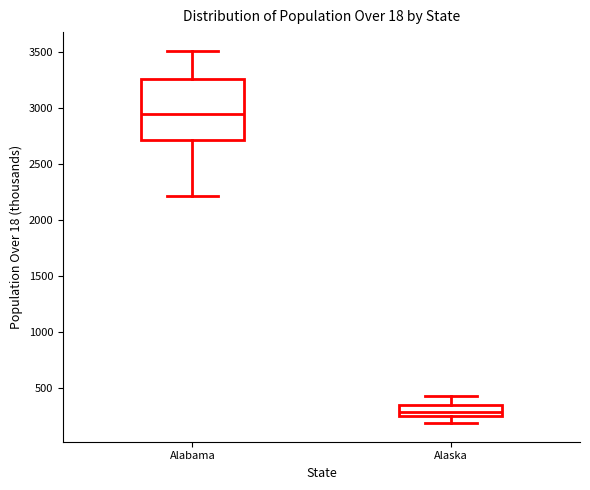

Which box's median line is the highest?

Alabama